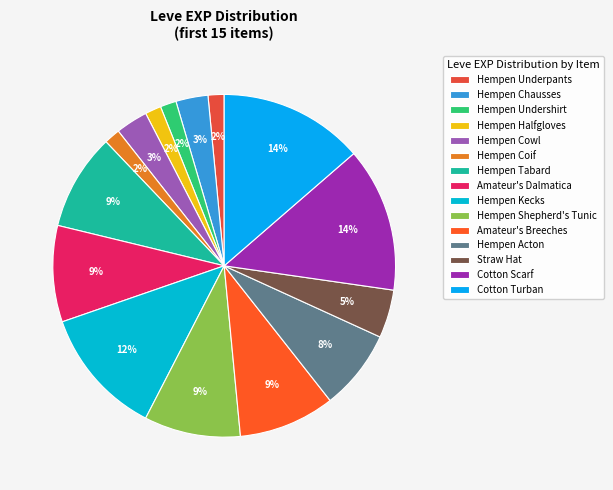

Count the number of slices in the pie.

15